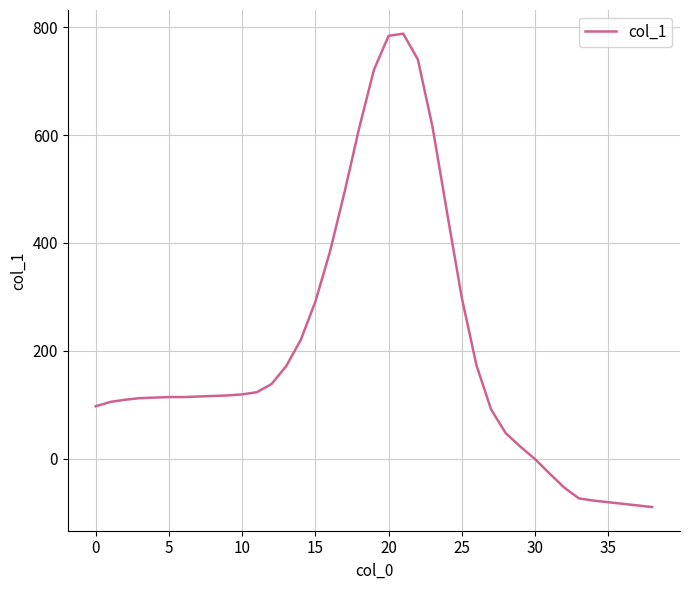

What is the difference between the maximum and minimum values?

878